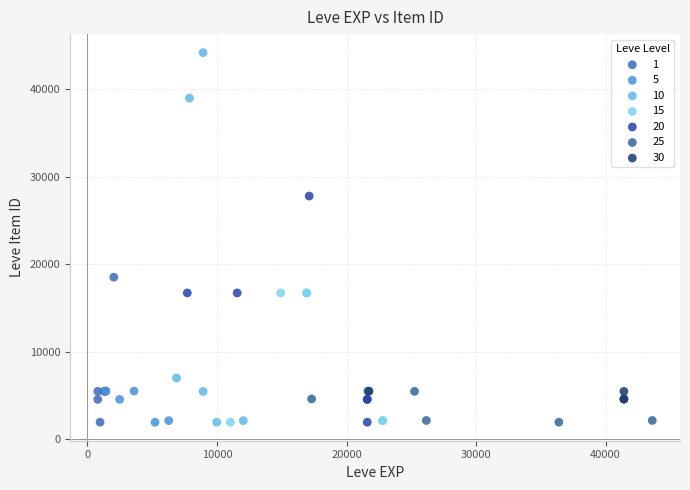

Which series contains the highest Y value?

10